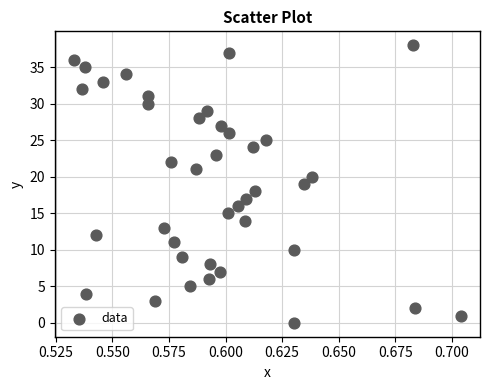

What is the range of Y values (max minus min)?

38